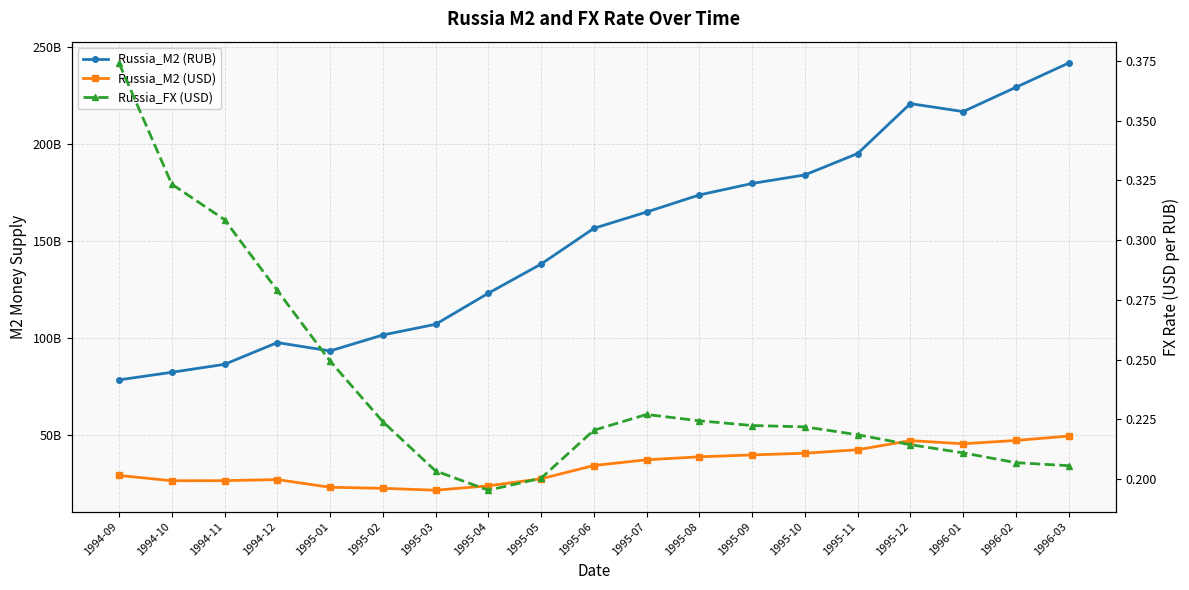

Rank the series at 1995-07 from lowest to highest value.

Russia_FX (USD), Russia_M2 (USD), Russia_M2 (RUB)